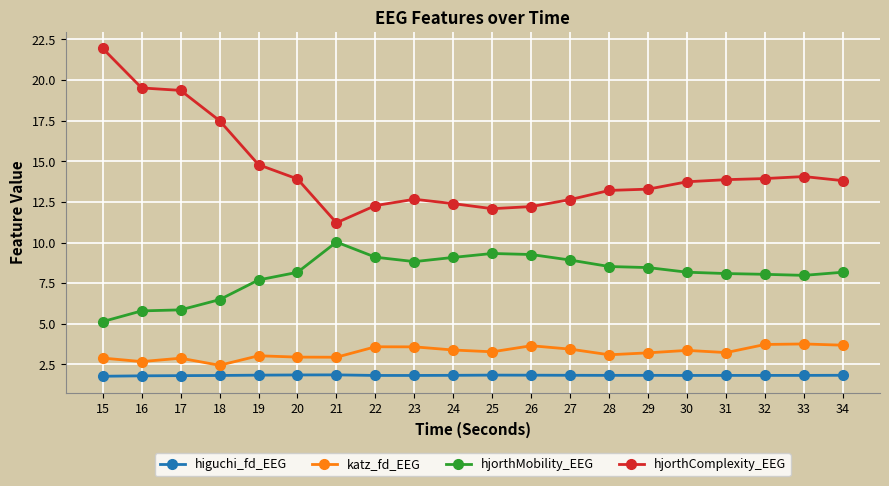

What are all the series names shown in the legend?

higuchi_fd_EEG, katz_fd_EEG, hjorthMobility_EEG, hjorthComplexity_EEG